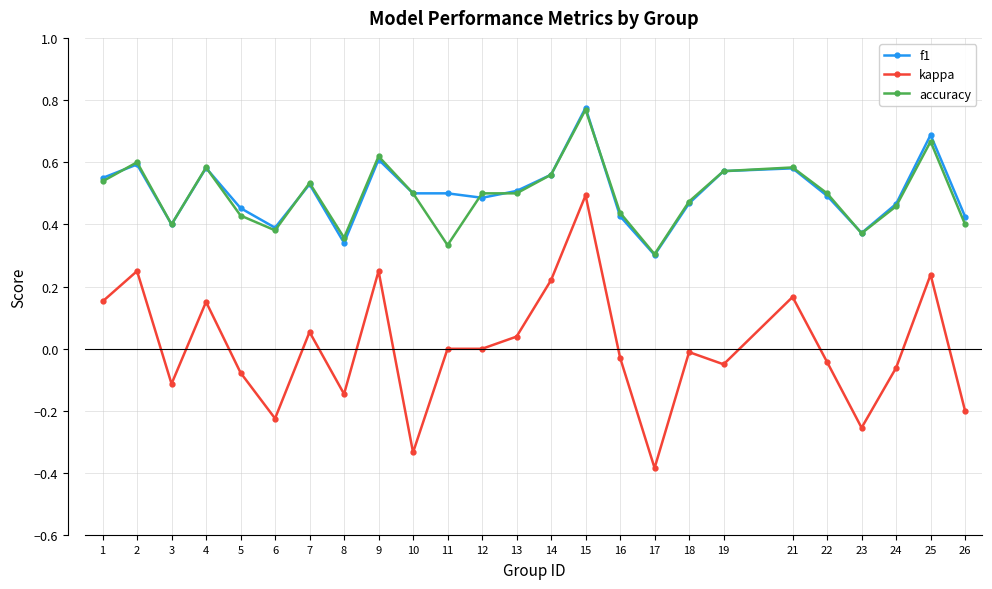

How many f1 values are between 0 and 1?

25